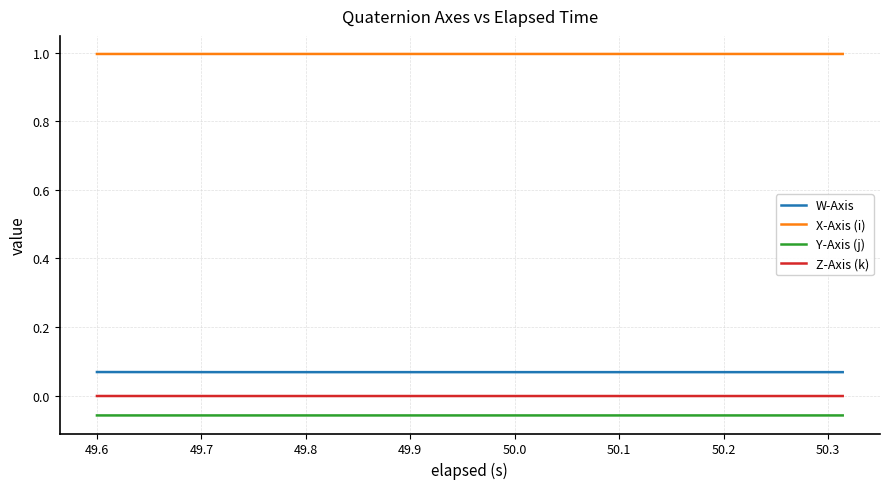

How many lines are shown in the chart?

4